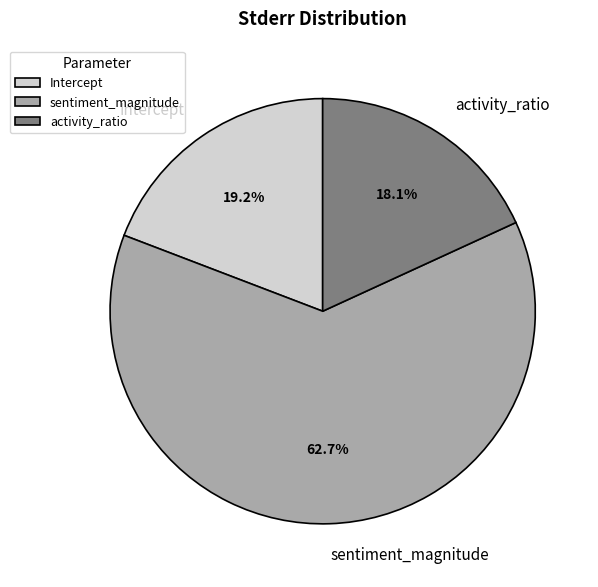

Is there any slice that represents more than half of the pie?

Yes